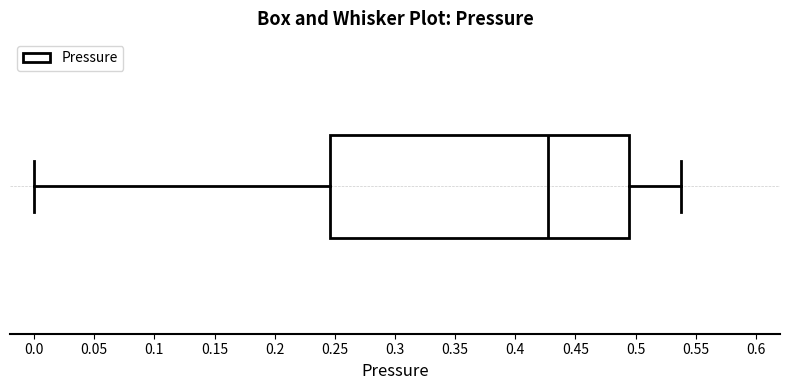

Transcribe this box plot: give where the median line is, the range the box spans, and where the two whiskers end, as read against the x-axis. The values are not printed on the chart, so give them approximately, as read against the axis.

median 0.425, box 0.245 to 0.495, whiskers 0.000 to 0.540